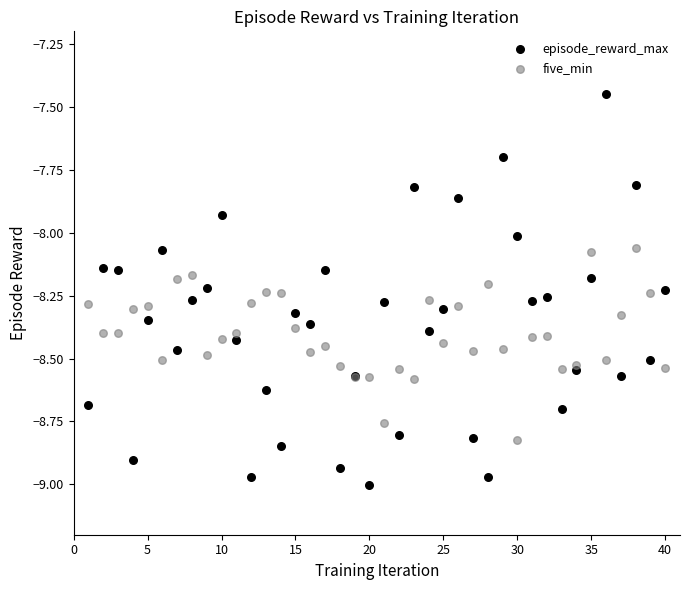

Which series reaches the maximum Y coordinate?

episode_reward_max